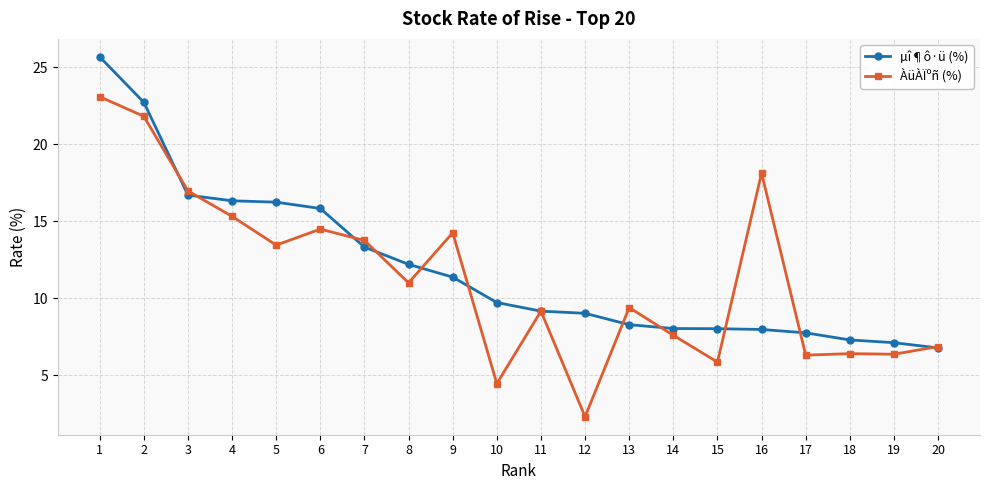

What are all the series names shown in the legend?

µî¶ô·ü (%), ÀüÀÏºñ (%)